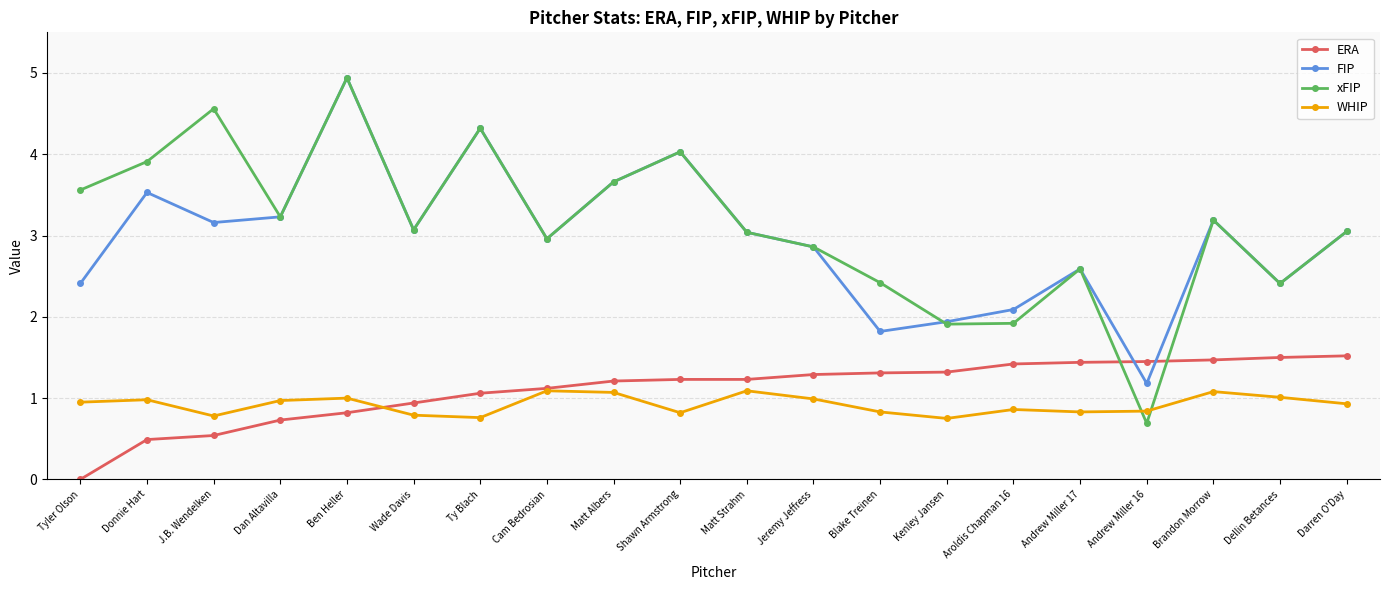

Which series has the largest range (max minus min)?

xFIP